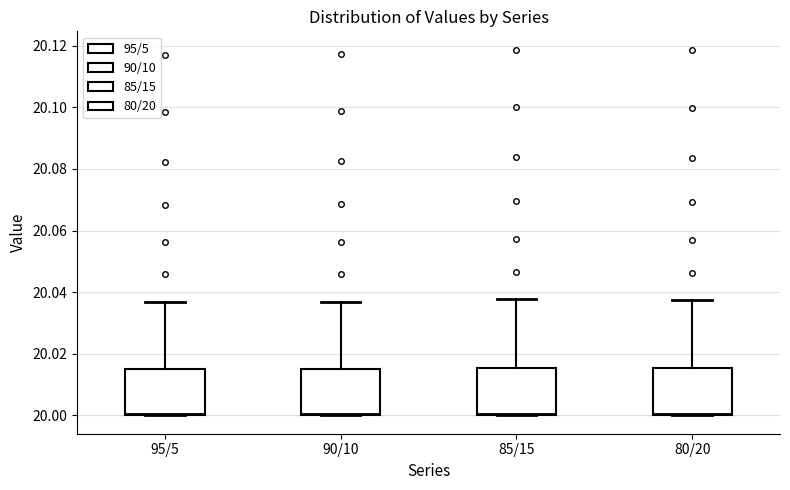

Where is the upper edge of the box for 85/15 on the y-axis? The values are not printed on the chart, so give them approximately, as read against the axis.

20.016